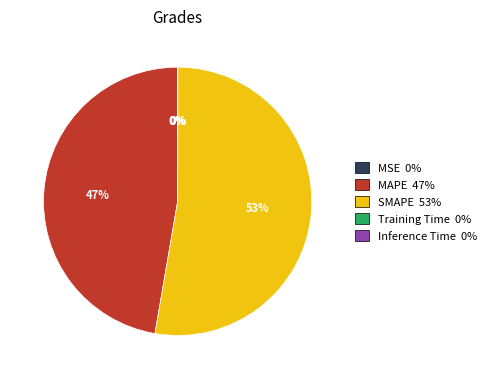

Combined, do MAPE 47% and SMAPE 53% account for over 50%?

Yes